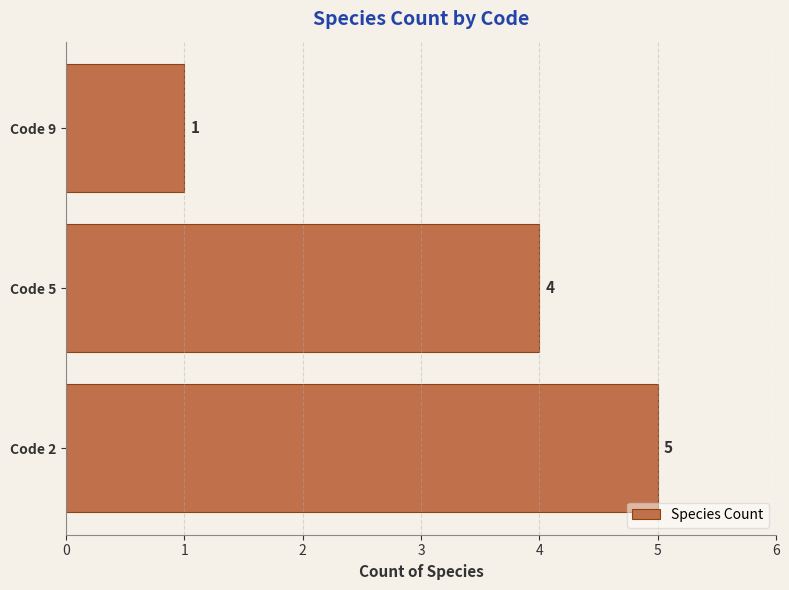

What is the difference between the maximum and minimum values?

4